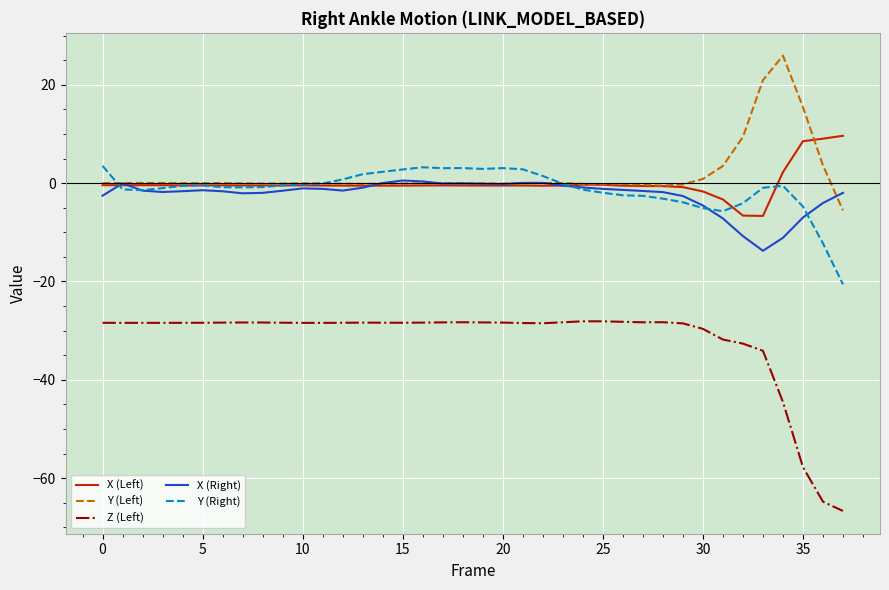

True or false: Z (Left) and Y (Right) intersect in this chart.

False